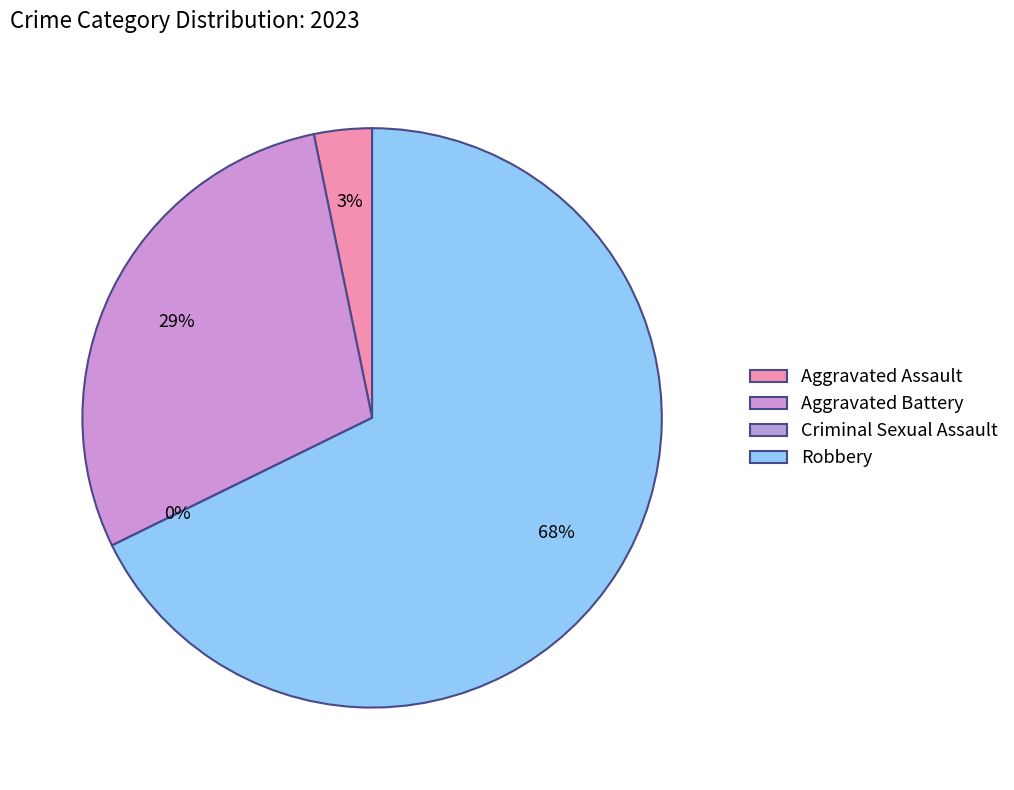

Combined, do Criminal Sexual Assault and Robbery account for over 50%?

Yes